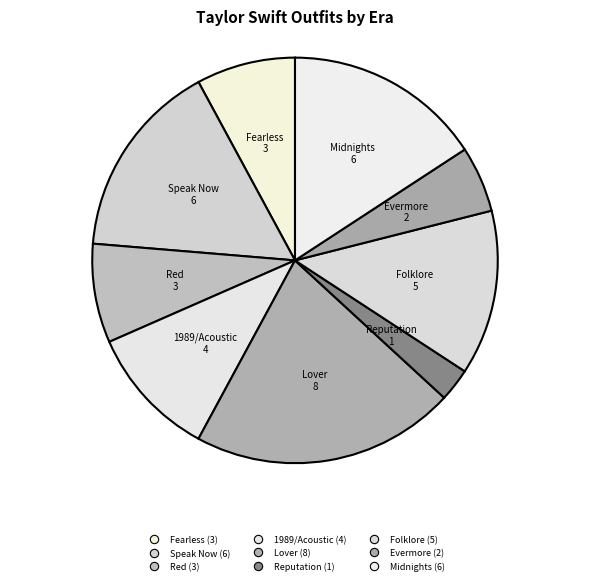

Which has a higher value, Fearless or Reputation?

Fearless